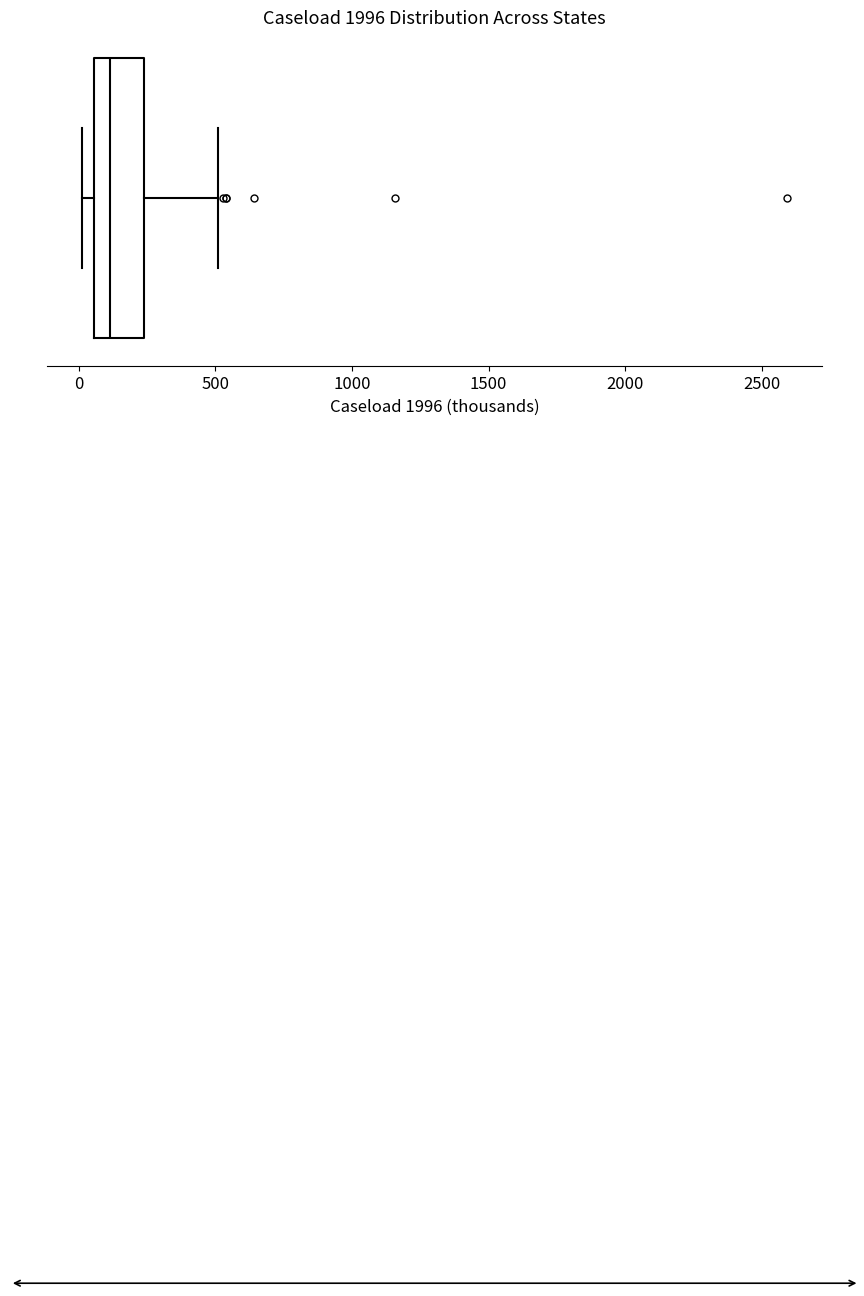

Transcribe this box plot: give where the median line is, the range the box spans, and where the two whiskers end, as read against the x-axis. The values are not printed on the chart, so give them approximately, as read against the axis.

median 100, box 50 to 250, whiskers 0 to 500